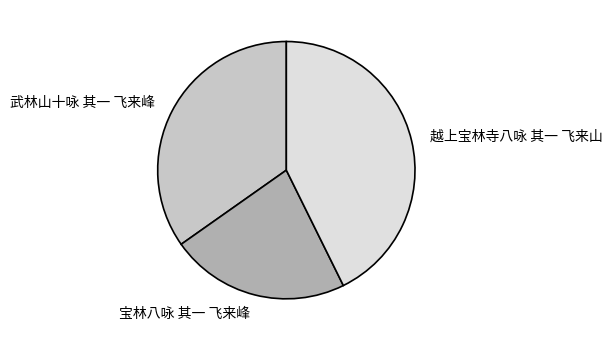

True or false: 武林山十咏 其一 飞来峰 accounts for 42% of the total.

False